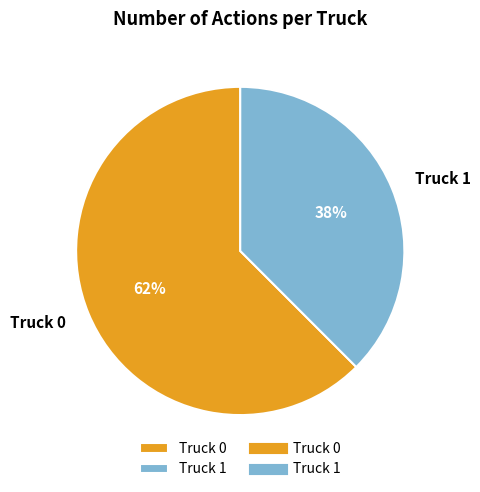

Between Truck 1 and Truck 0, which is larger?

Truck 0